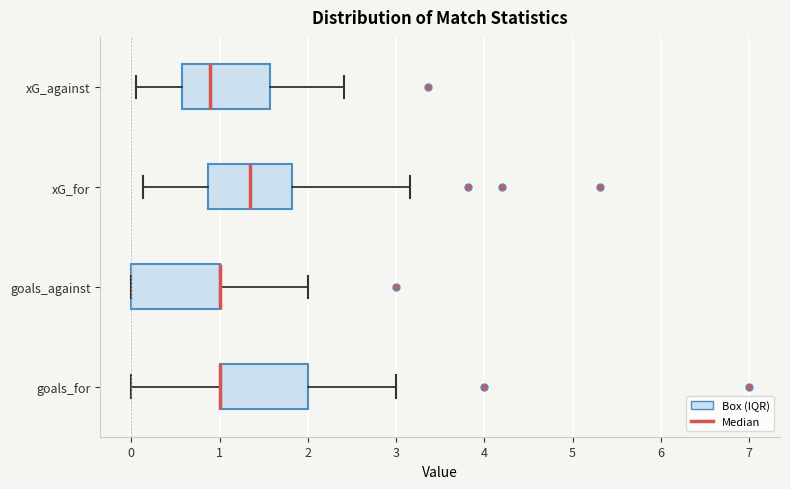

Reading bottom to top, read every box against the x-axis: the position of its median line, the range the box covers, and the ends of its whiskers. The values are not printed on the chart, so give them approximately, as read against the axis.

goals_for: median 1.0 (drawn on the box's left edge), box 1.0 to 2.0, whiskers 0.0 to 3.0
goals_against: median 1.0 (drawn on the box's right edge), box 0.0 to 1.0, whiskers 0.0 to 2.0
xG_for: median 1.3, box 0.9 to 1.8, whiskers 0.1 to 3.2
xG_against: median 0.9, box 0.6 to 1.6, whiskers 0.1 to 2.4